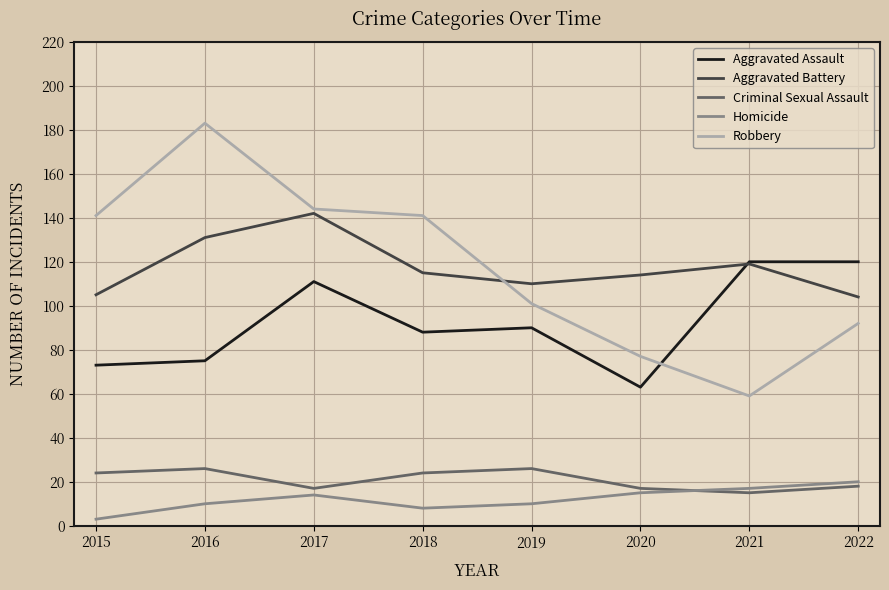

Where is the first local maximum for Criminal Sexual Assault?

2016